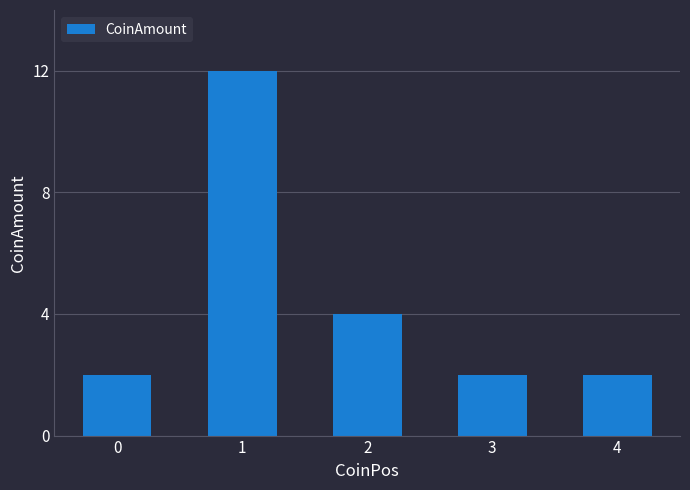

The value at 2 is 4. True or false?

True